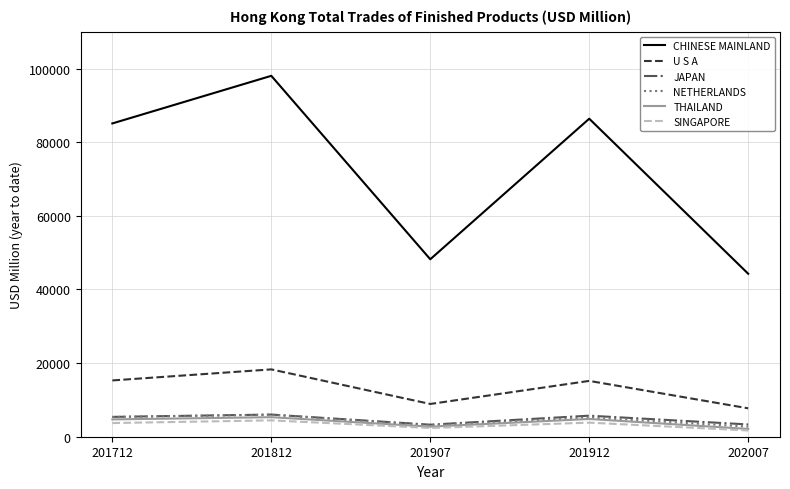

In JAPAN, how many points are higher than both neighbors (excluding endpoints)?

2